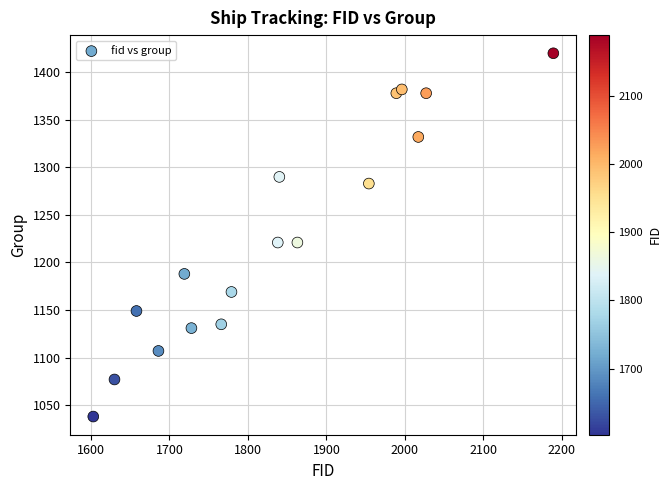

What is the range of X values (max minus min)?

586